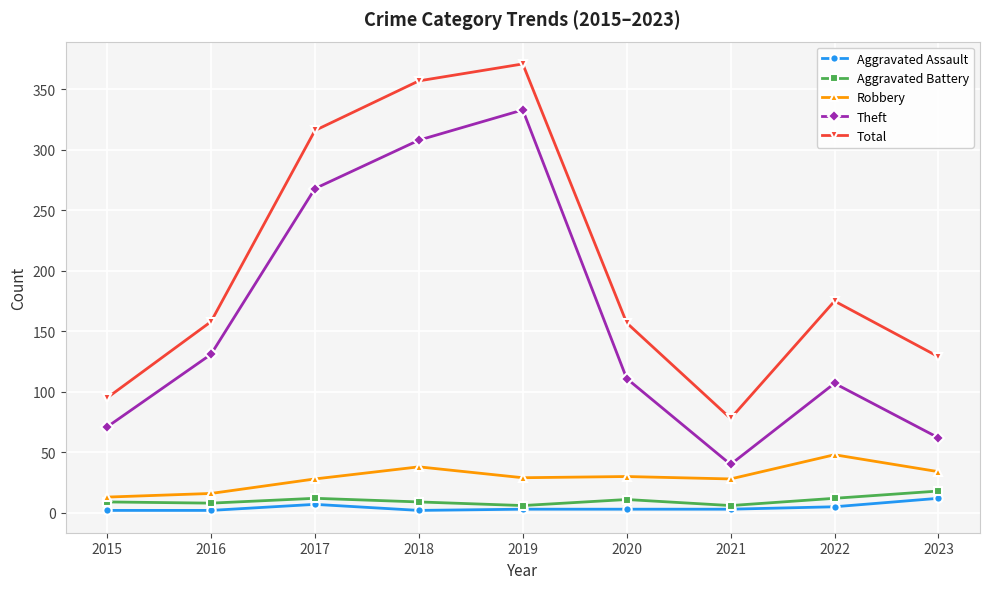

What is the total value across all series at 2023?

255